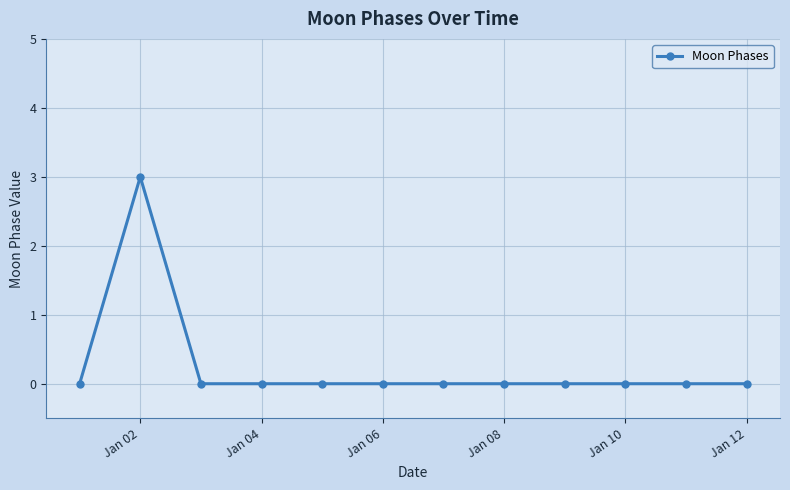

Reading left to right, what are all the values shown in this chart?

0	3	0	0	0	0	0	0	0	0	0	0